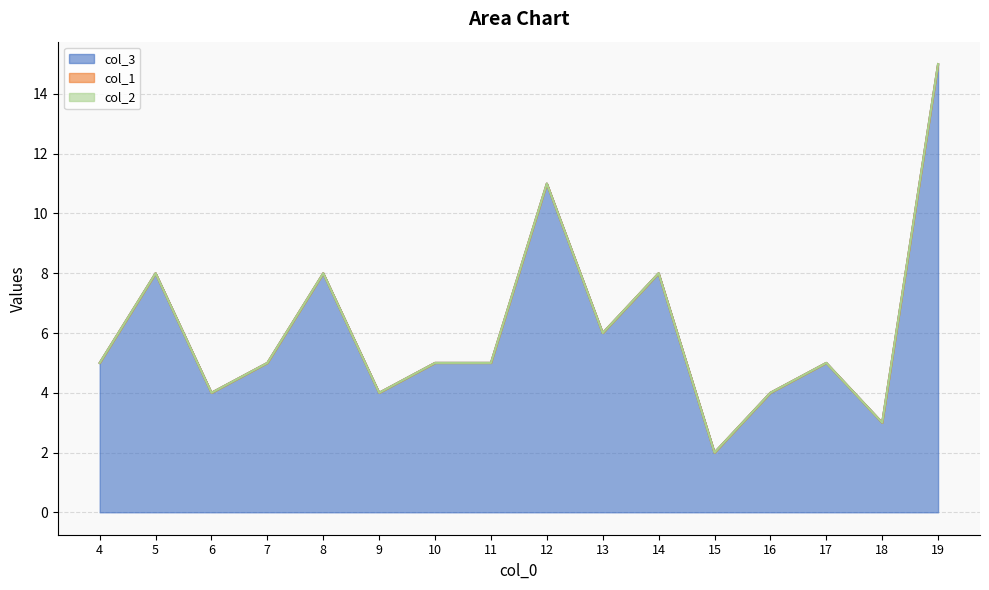

Which series changed the most between 4 and 15?

col_3